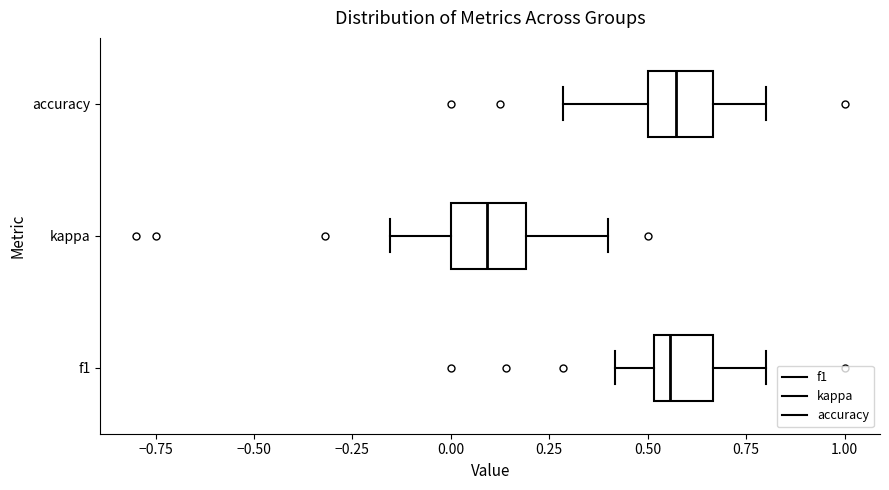

Which box has the furthest to the left median line?

kappa